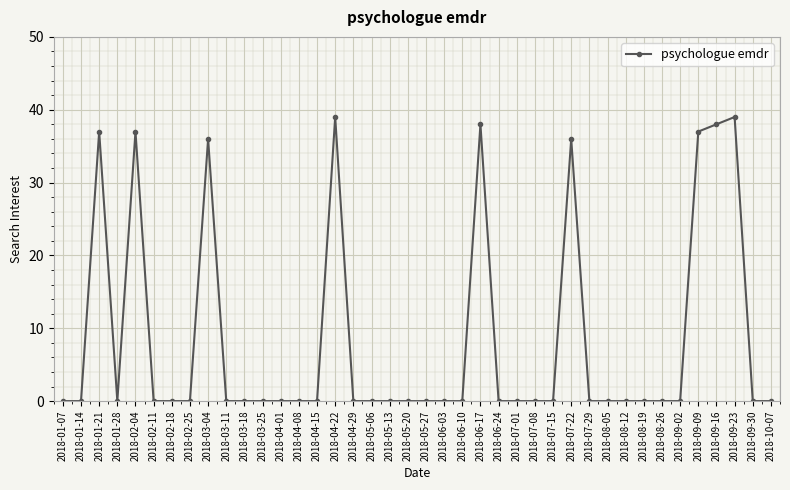

Reading left to right, extract all data points from this chart.

2018-01-07=0	2018-01-14=0	2018-01-21=37	2018-01-28=0	2018-02-04=37	2018-02-11=0	2018-02-18=0	2018-02-25=0	2018-03-04=36	2018-03-11=0	2018-03-18=0	2018-03-25=0	2018-04-01=0	2018-04-08=0	2018-04-15=0	2018-04-22=39	2018-04-29=0	2018-05-06=0	2018-05-13=0	2018-05-20=0	2018-05-27=0	2018-06-03=0	2018-06-10=0	2018-06-17=38	2018-06-24=0	2018-07-01=0	2018-07-08=0	2018-07-15=0	2018-07-22=36	2018-07-29=0	2018-08-05=0	2018-08-12=0	2018-08-19=0	2018-08-26=0	2018-09-02=0	2018-09-09=37	2018-09-16=38	2018-09-23=39	2018-09-30=0	2018-10-07=0